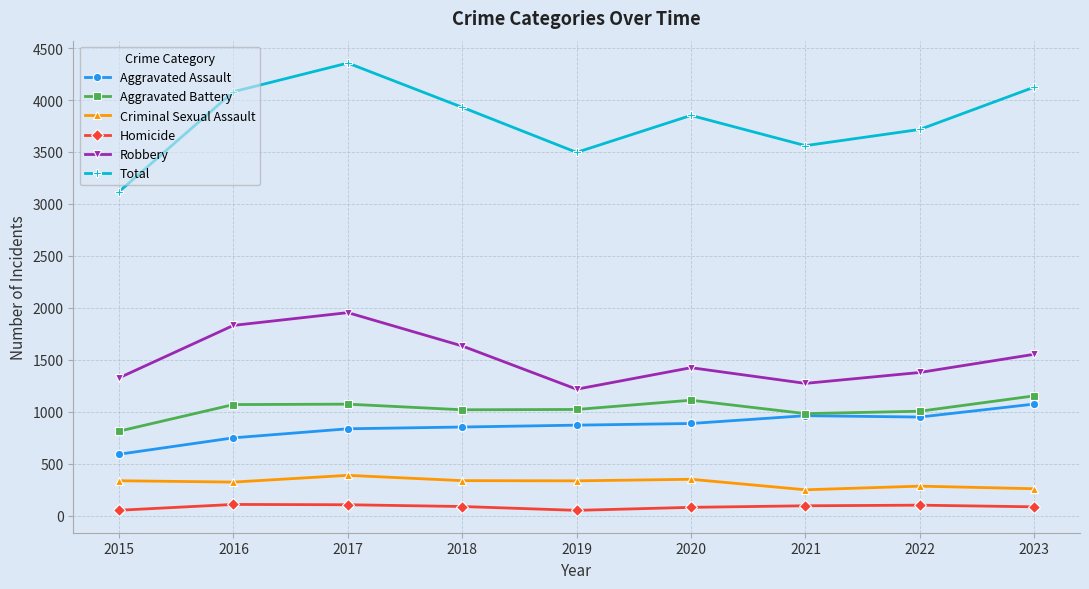

Where is the first local minimum for Total?

2019